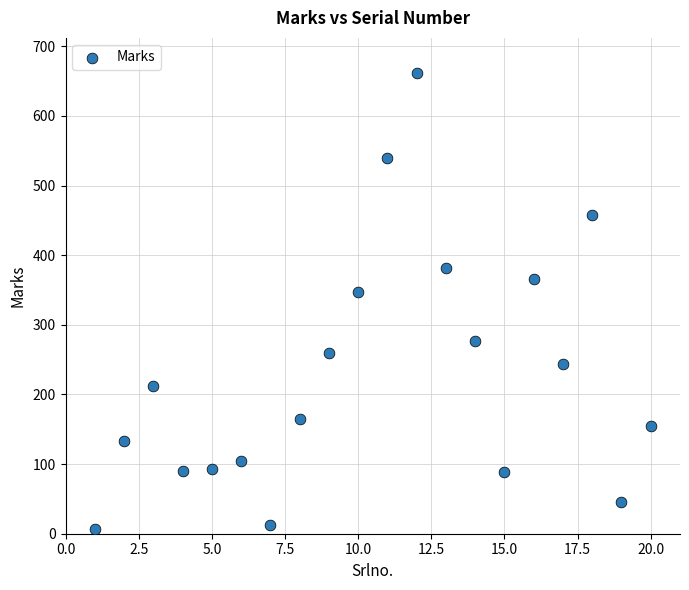

What Y value in the scatter plot is closest to 334?

347